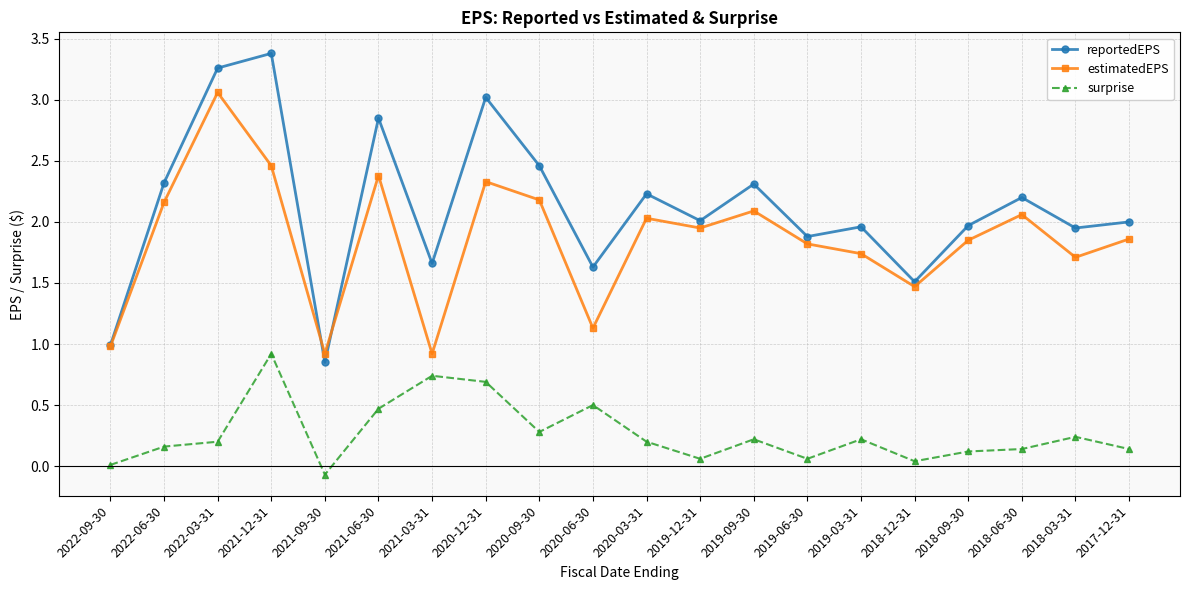

The estimatedEPS series shows 0.3 at 2020-06-30. True or false?

False